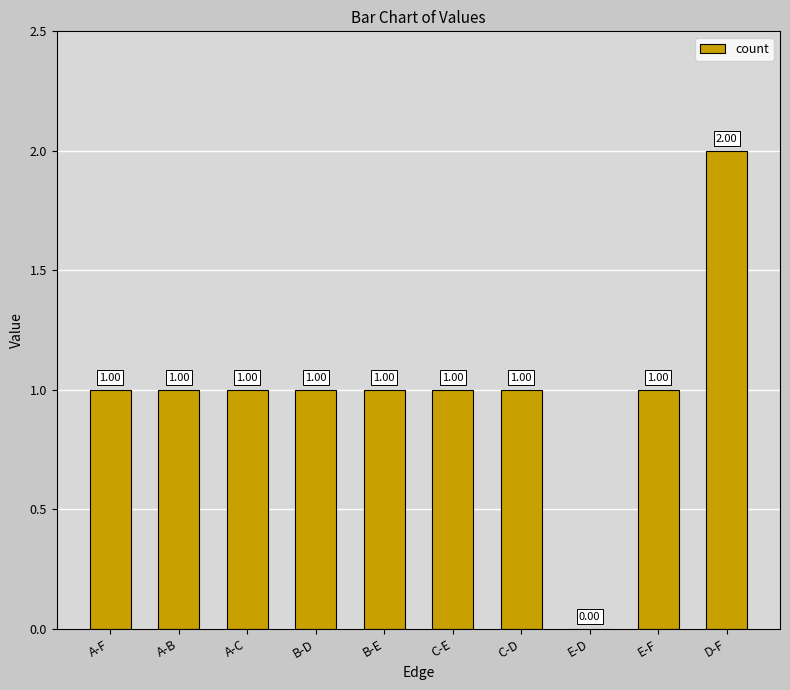

What is the sum of all values?

10